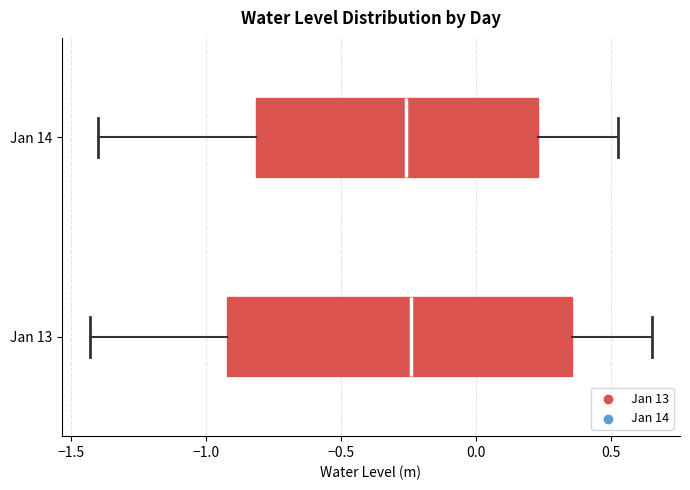

Reading bottom to top, transcribe this box plot: for each box, give where its median line is, the range the box spans, and where its two whiskers end, as read against the x-axis. The values are not printed on the chart, so give them approximately, as read against the axis.

Jan 13: median -0.25, box -0.90 to 0.35, whiskers -1.45 to 0.65
Jan 14: median -0.25, box -0.80 to 0.25, whiskers -1.40 to 0.55